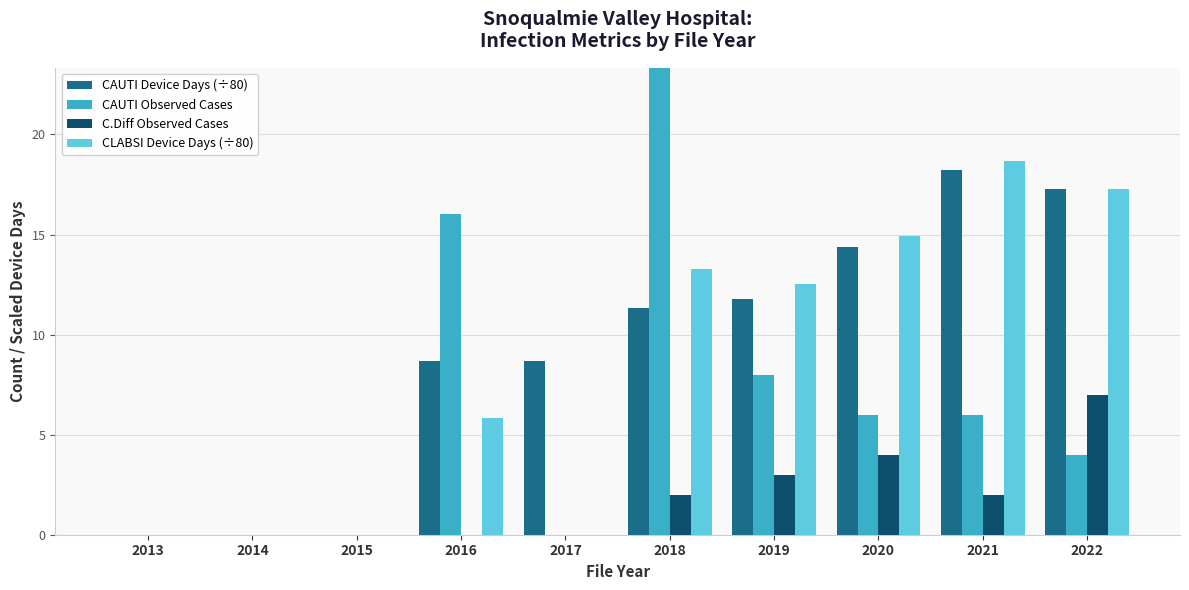

Which category has the highest value in the CLABSI Device Days (÷80) series?

2021